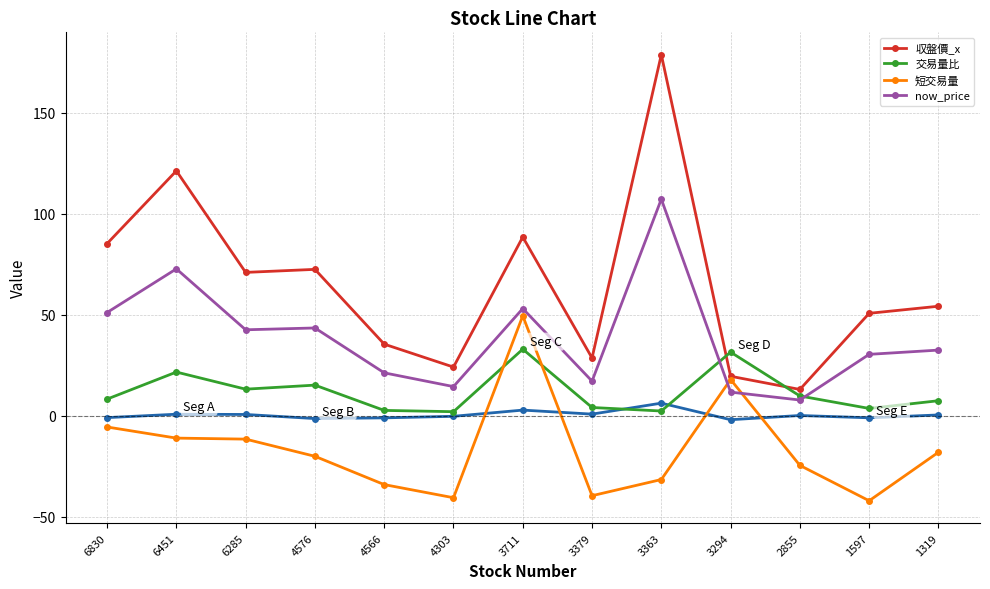

True or false: 交易量比 and now_price cross at least once.

True